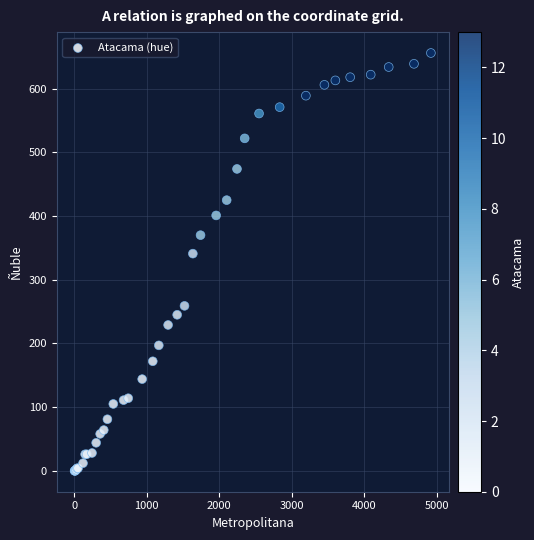

What Y value in the scatter plot is closest to 328?

341